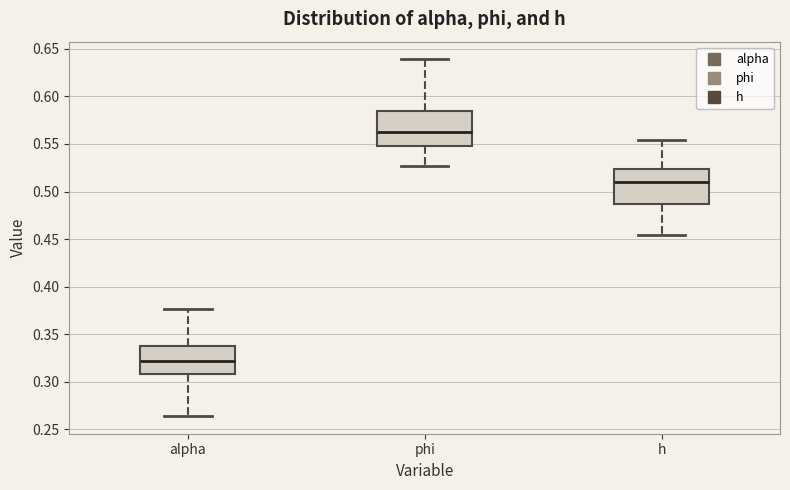

Where does the lower whisker of the box for phi end on the y-axis? The values are not printed on the chart, so give them approximately, as read against the axis.

0.525